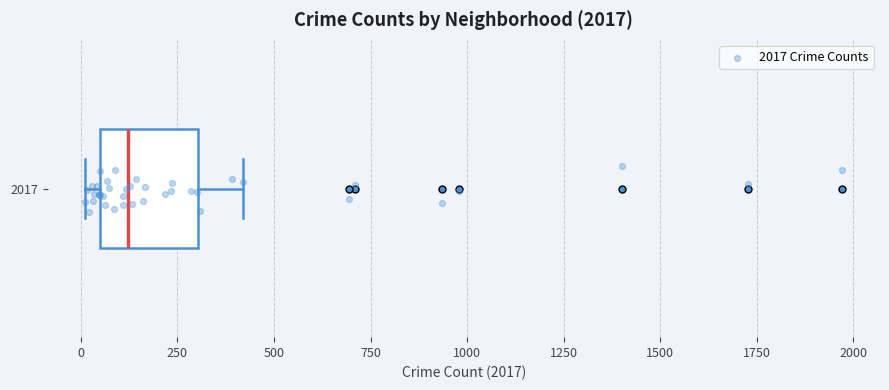

Read this box plot against the x-axis: the position of the median line, the range covered by the box, and the ends of both whiskers. The values are not printed on the chart, so give them approximately, as read against the axis.

median 100, box 50 to 300, whiskers 0 to 400